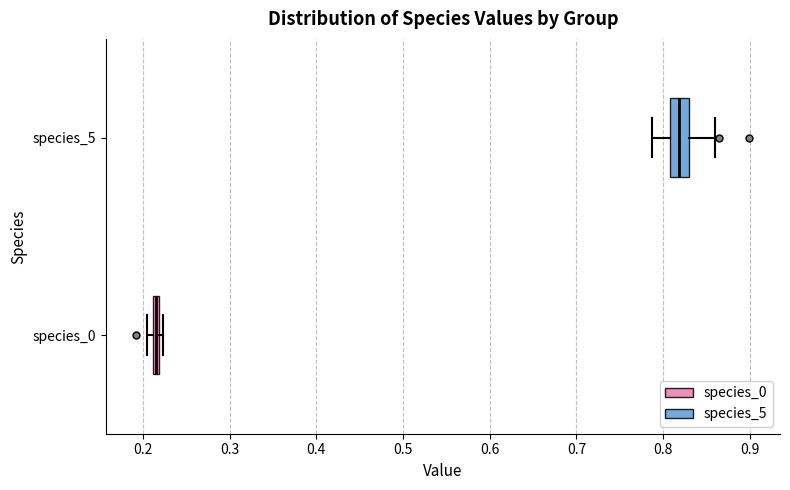

Where is the left edge of the box for species_5 on the x-axis? The values are not printed on the chart, so give them approximately, as read against the axis.

0.81